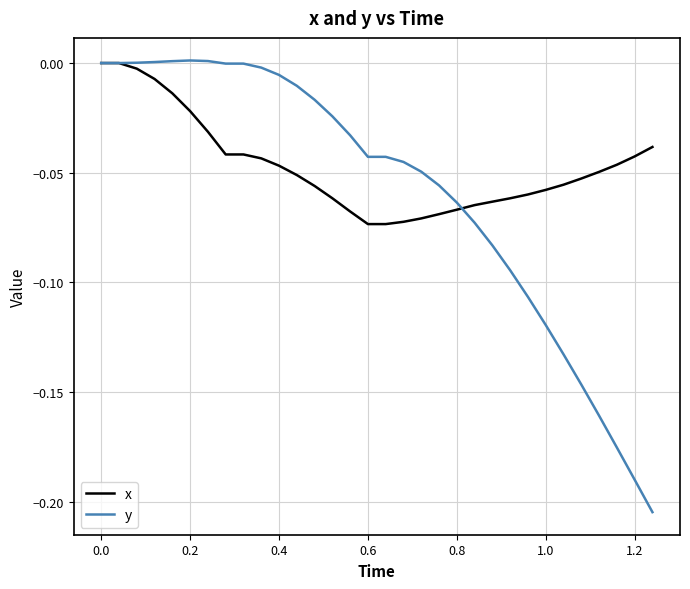

Rank the series by their average value, from lowest to highest.

y, x